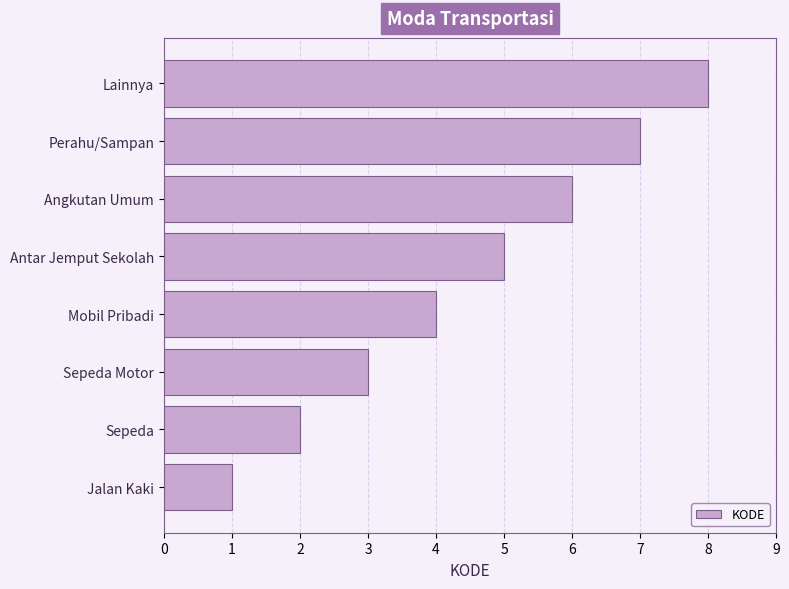

Approximately how many times larger is the value at Lainnya compared to Jalan Kaki?

8.0